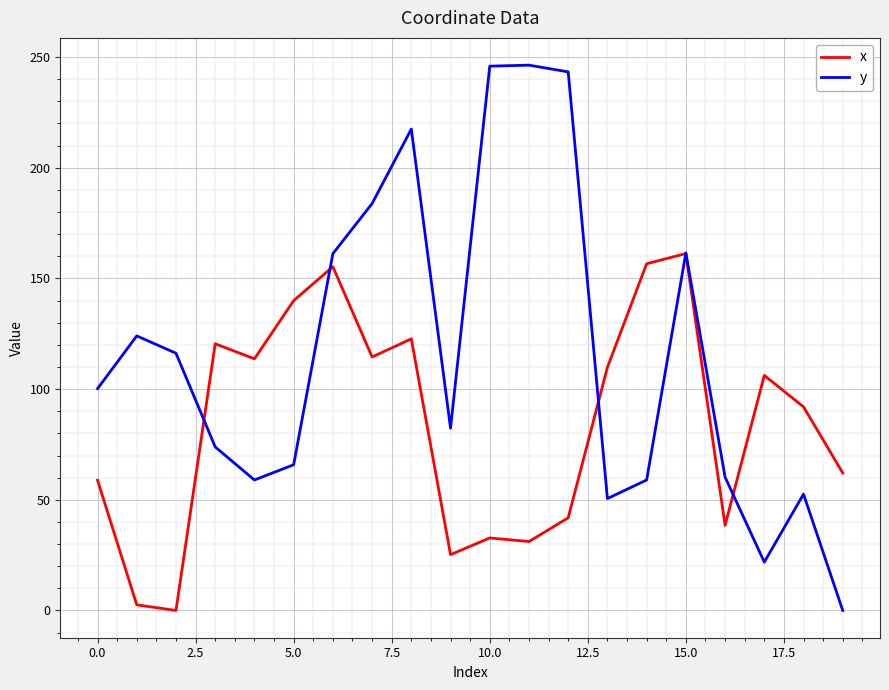

What is the maximum value shown in the chart?

246.3